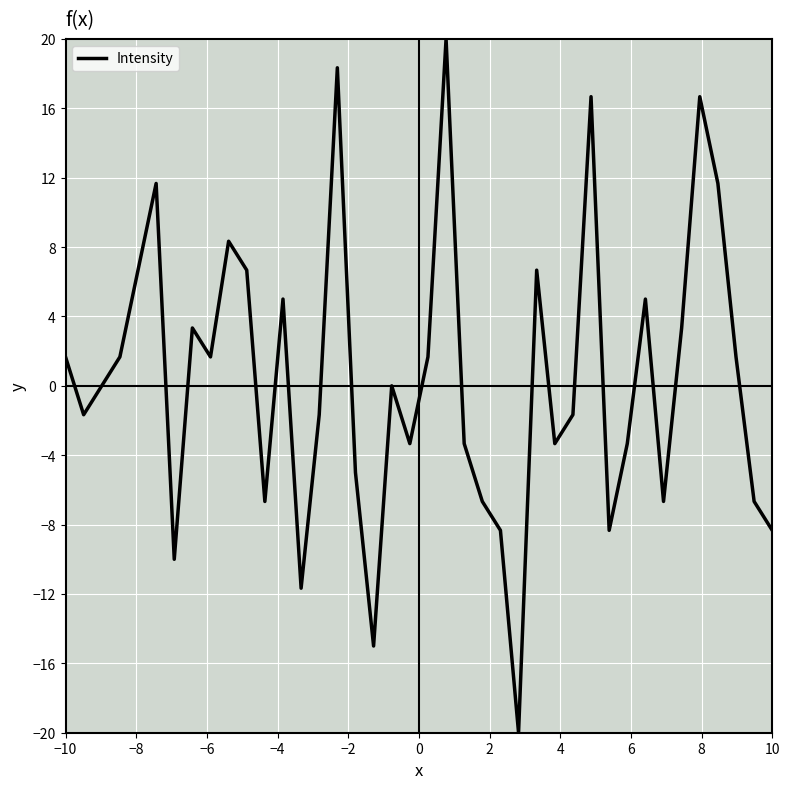

What is the difference between the maximum and minimum values?

40.0